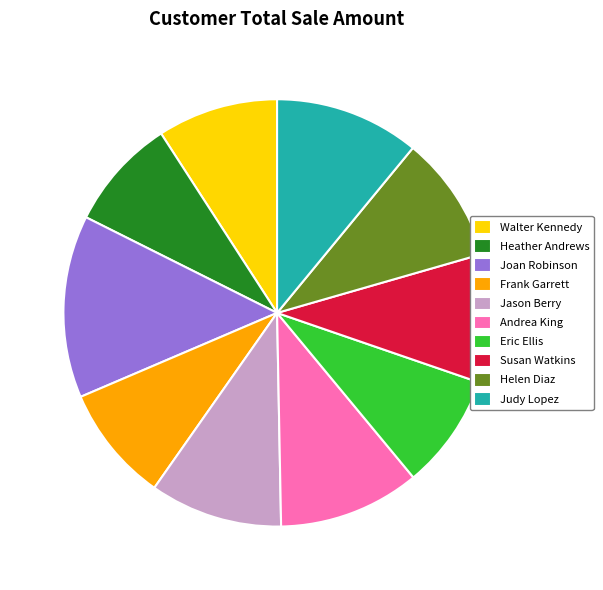

Which has a higher value, Judy Lopez or Heather Andrews?

Judy Lopez